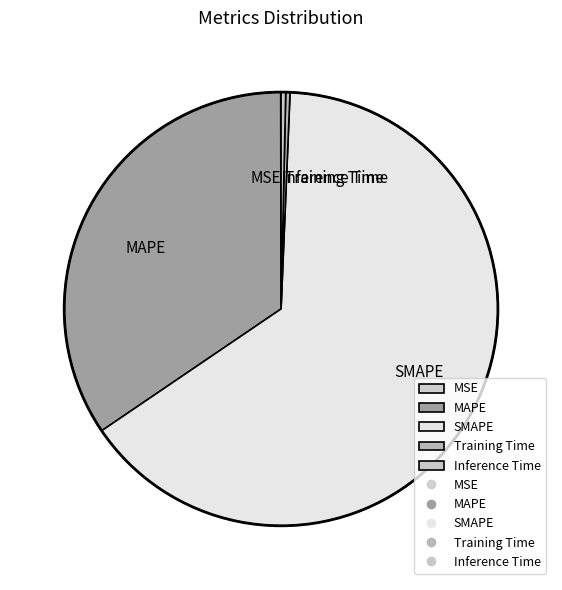

Is the sum of SMAPE and Training Time greater than half?

Yes